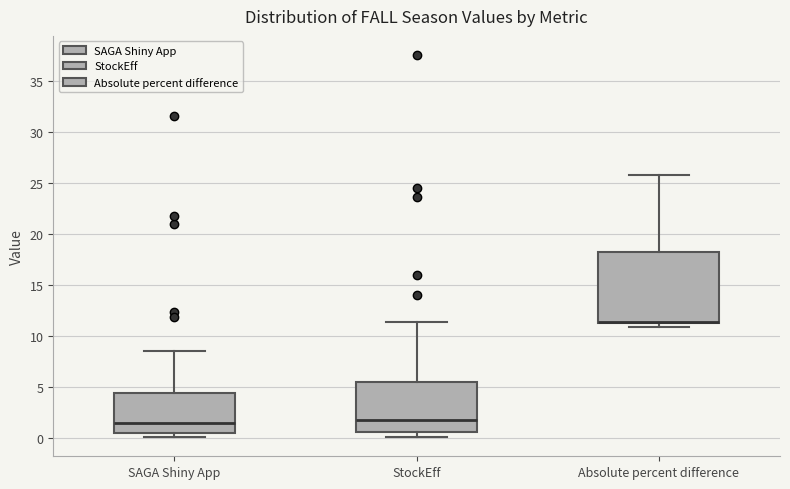

Reading left to right, read every box against the y-axis: the position of its median line, the range the box covers, and the ends of its whiskers. The values are not printed on the chart, so give them approximately, as read against the axis.

SAGA Shiny App: median 1.5, box 0.5 to 4.5, whiskers 0.0 to 8.5
StockEff: median 1.5, box 0.5 to 5.5, whiskers 0.0 to 11.5
Absolute percent difference: median 11.5 (drawn on the box's lower edge), box 11.5 to 18.0, whiskers 11.0 to 26.0